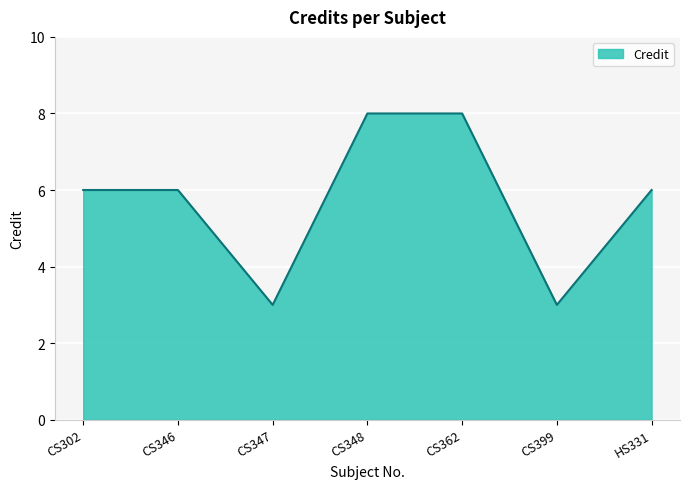

Reading right to left, extract all data points from this chart.

6	3	8	8	3	6	6